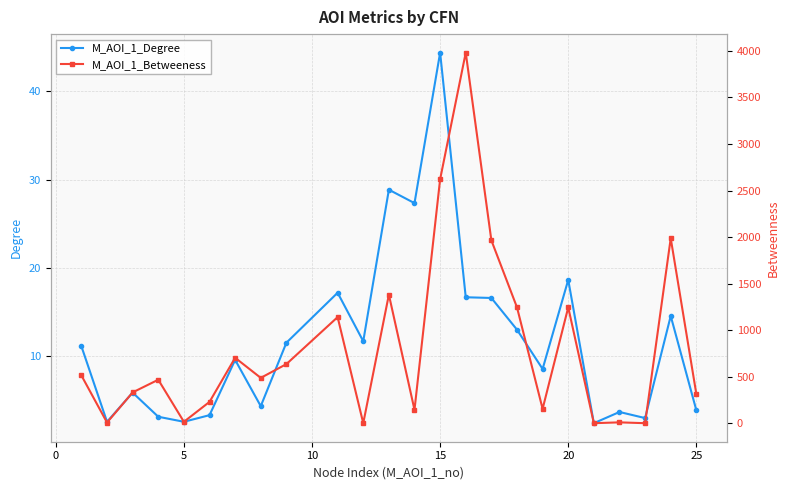

Rank the series by their average value, from lowest to highest.

M_AOI_1_Degree, M_AOI_1_Betweeness